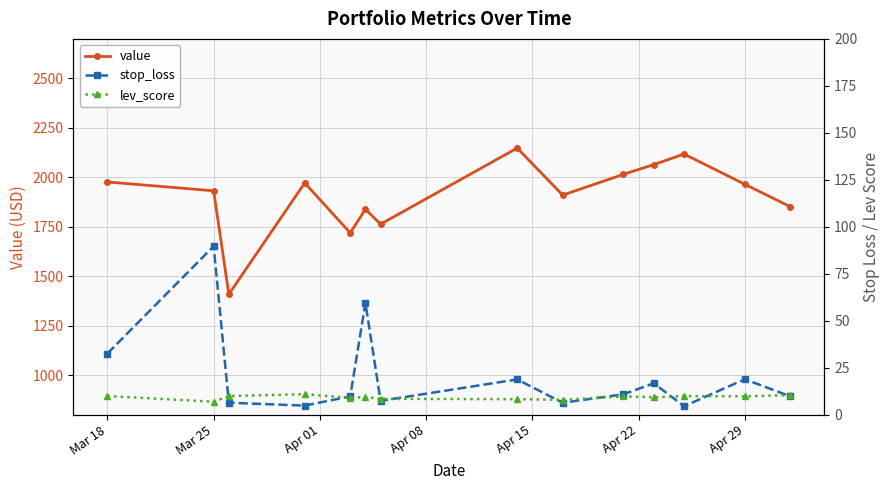

What is the minimum value for stop_loss?

4.6